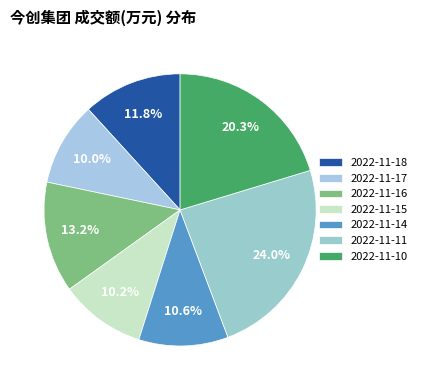

To the nearest percent, what percentage of the pie is 2022-11-18?

12%